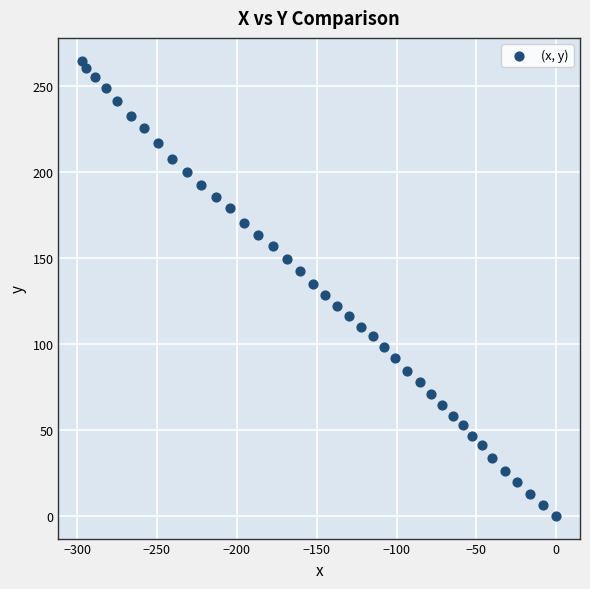

What is the range of X values (max minus min)?

296.8